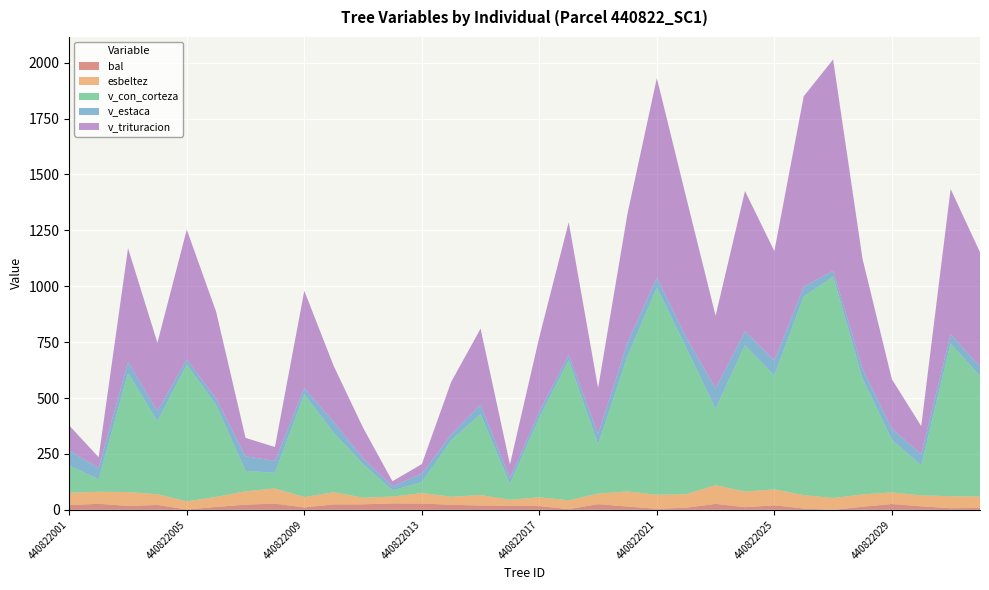

Reading left to right, extract all data points from this chart.

bal: 21.0	27.1	17.5	21.8	1.6	12.7	23.4	27.6	10.7	24.1	24.7	28.5	28.0	22.6	19.3	18.4	16.6	3.1	25.3	14.7	4.5	9.6	26.5	11.7	20.2	5.9	0.0	13.7	25.9	15.6	7.2	8.5
esbeltez: 55.6	53.8	62.1	48.1	36.3	45.1	59.6	68.1	46.4	54.9	29.7	31.1	47.1	35.6	46.9	26.6	39.6	39.7	47.2	67.9	62.9	60.5	83.9	70.0	71.3	60.0	52.9	55.5	51.8	49.0	53.7	50.8
v_con_corteza: 121.4	56.5	532.2	326.4	612.0	409.9	91.2	69.5	459.4	265.7	150.4	27.2	48.5	252.4	361.9	70.7	356.0	626.0	220.8	603.6	926.6	654.3	342.4	654.4	509.4	888.4	990.1	517.4	235.9	134.5	683.0	539.0
v_estaca: 67.4	49.8	49.8	46.5	22.3	28.6	65.6	53.6	28.0	50.0	25.6	17.9	37.7	26.5	42.9	25.5	27.0	24.8	46.5	62.0	45.2	47.4	90.4	62.7	67.3	43.9	26.7	46.2	49.2	50.2	40.9	42.7
v_trituracion: 111.6	48.4	508.6	304.4	581.0	389.2	82.2	62.1	435.2	249.2	137.2	22.9	43.2	234.9	339.4	62.0	333.5	593.0	204.8	575.9	892.0	625.5	325.0	627.3	489.1	851.5	944.6	490.6	221.5	125.2	650.3	511.2